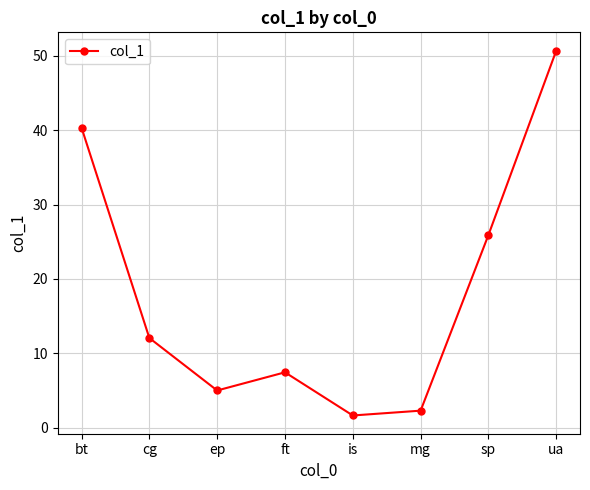

How many points are higher than both their immediate neighbors (excluding endpoints)?

1